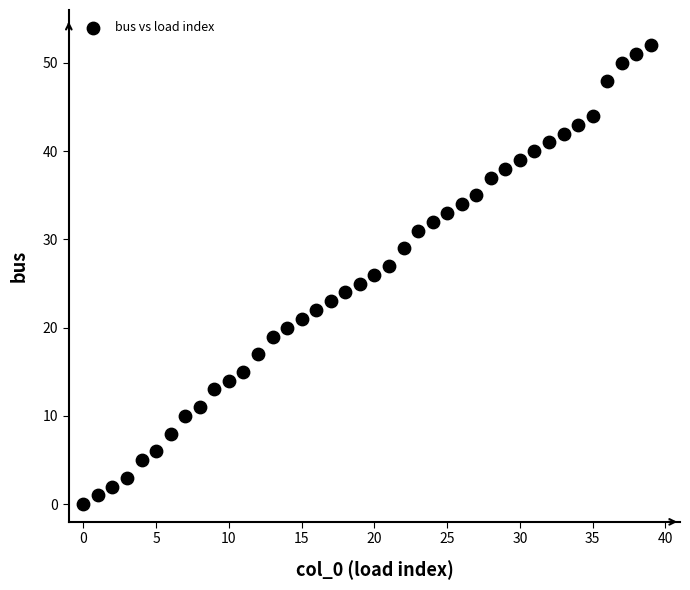

What is the range of Y values (max minus min)?

52